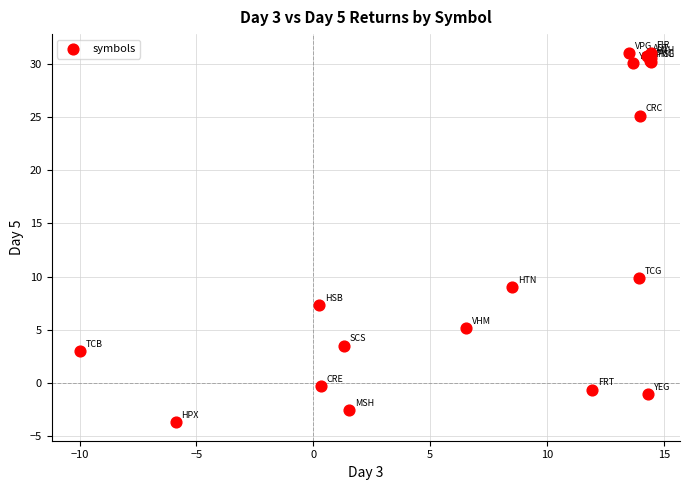

What Y value in the scatter plot is closest to 13?

9.8